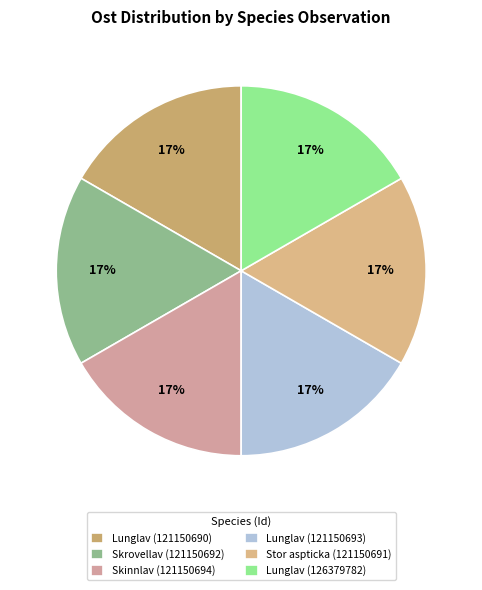

Which category has the biggest portion of the pie?

Skinnlav (121150694)